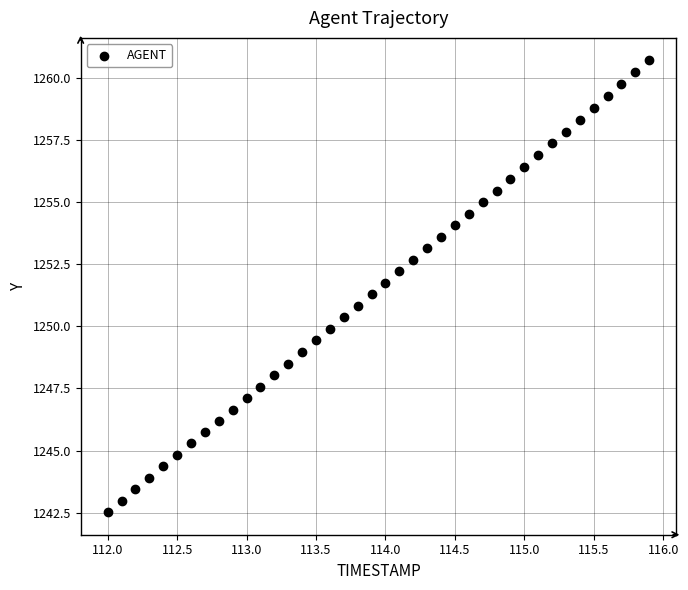

What is the range of X values (max minus min)?

3.9